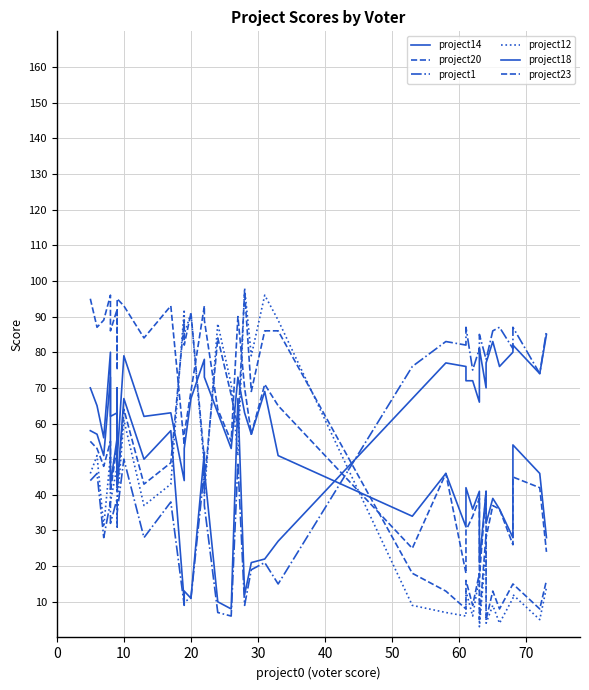

What is the value of the project20 point at the 28th from the left?

30